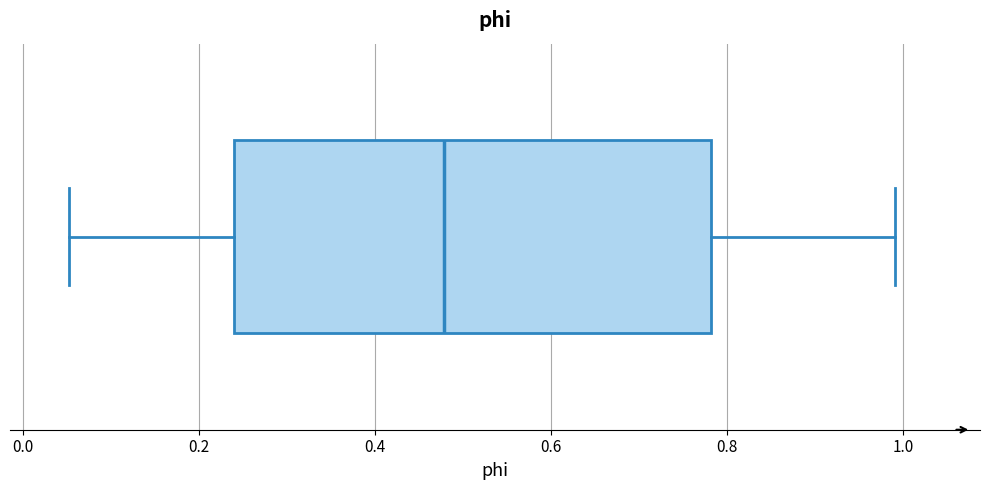

Transcribe this box plot: give where the median line is, the range the box spans, and where the two whiskers end, as read against the x-axis. The values are not printed on the chart, so give them approximately, as read against the axis.

median 0.48, box 0.24 to 0.78, whiskers 0.06 to 1.00